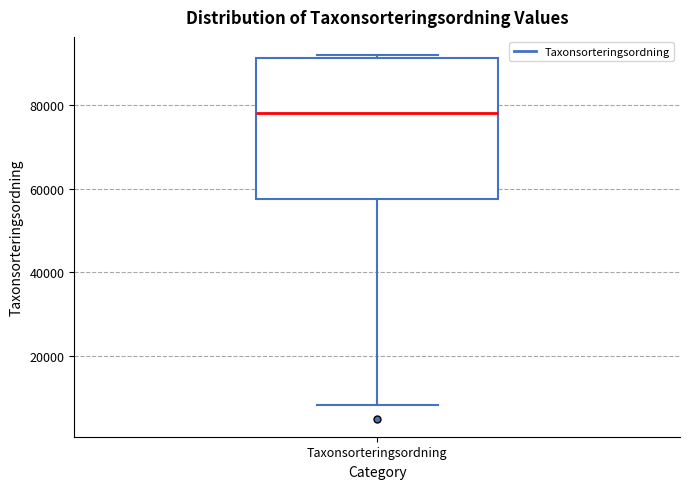

Read this box plot against the y-axis: the position of the median line, the range covered by the box, and the ends of both whiskers. The values are not printed on the chart, so give them approximately, as read against the axis.

median 78000, box 58000 to 92000, whiskers 8000 to 92000 (just above the box's upper edge)